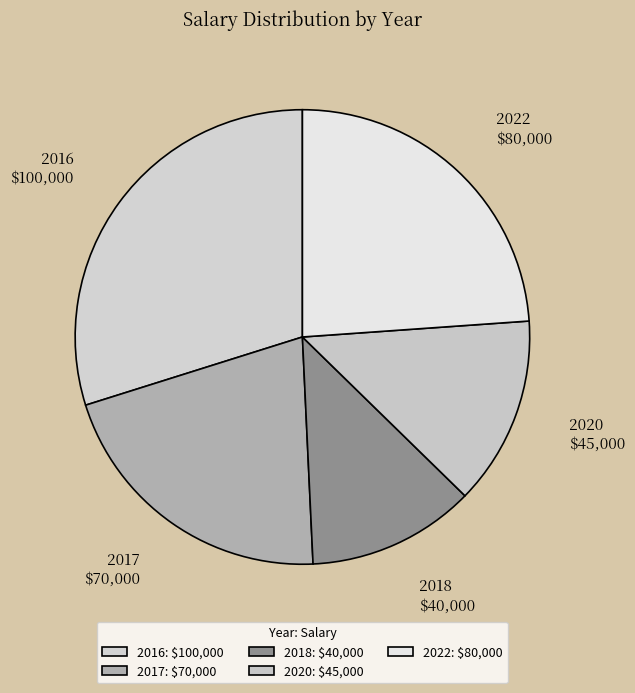

Rank the categories by value from lowest to highest.

2018, 2020, 2017, 2022, 2016